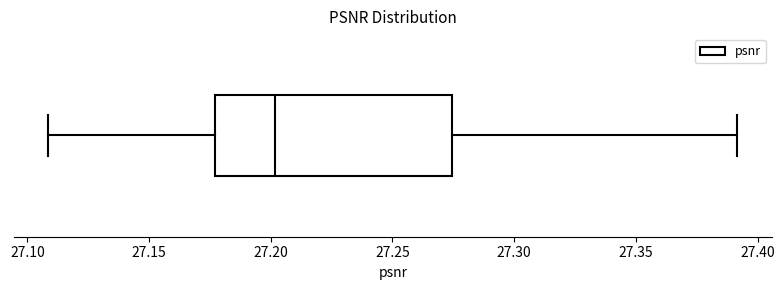

Where does the median line of the box sit on the x-axis? The values are not printed on the chart, so give them approximately, as read against the axis.

27.200